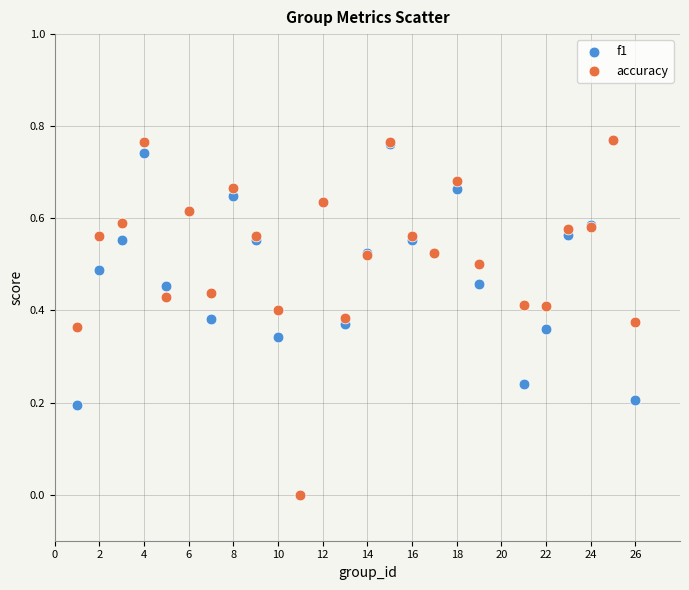

What are all the series names shown in the legend?

f1, accuracy